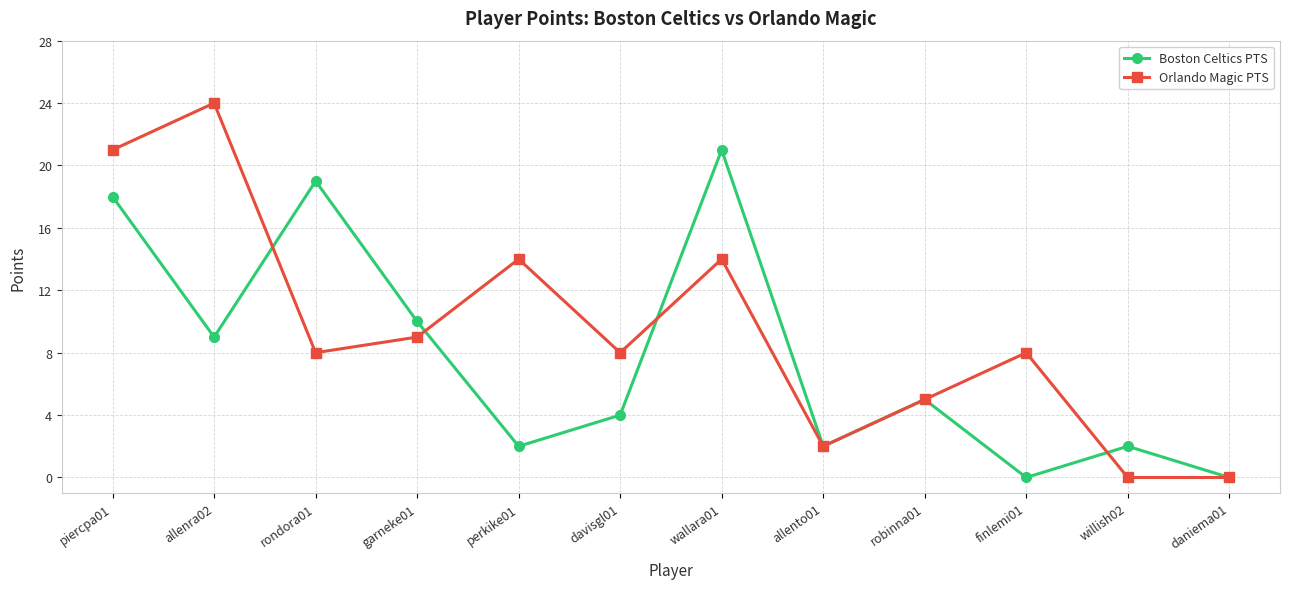

Reading left to right, extract all data points from this chart.

Boston Celtics PTS: piercpa01=18	allenra02=9	rondora01=19	garneke01=10	perkike01=2	davisgl01=4	wallara01=21	allento01=2	robinna01=5	finlemi01=0	willish02=2	daniema01=0
Orlando Magic PTS: piercpa01=21	allenra02=24	rondora01=8	garneke01=9	perkike01=14	davisgl01=8	wallara01=14	allento01=2	robinna01=5	finlemi01=8	willish02=0	daniema01=0